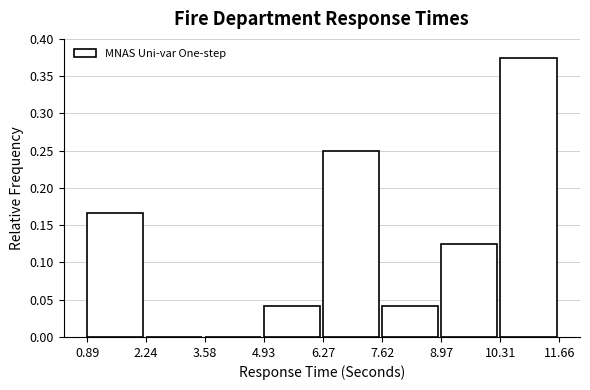

Reading left to right, list every bar in this chart as the range it spans on the x-axis followed by its height. The values are not printed on the chart, so give them approximately, as read against the axis.

0.89 to 2.24: 0.165
2.24 to 3.58: 0
3.58 to 4.93: 0
4.93 to 6.27: 0.040
6.27 to 7.62: 0.250
7.62 to 8.97: 0.040
8.97 to 10.31: 0.125
10.31 to 11.66: 0.375